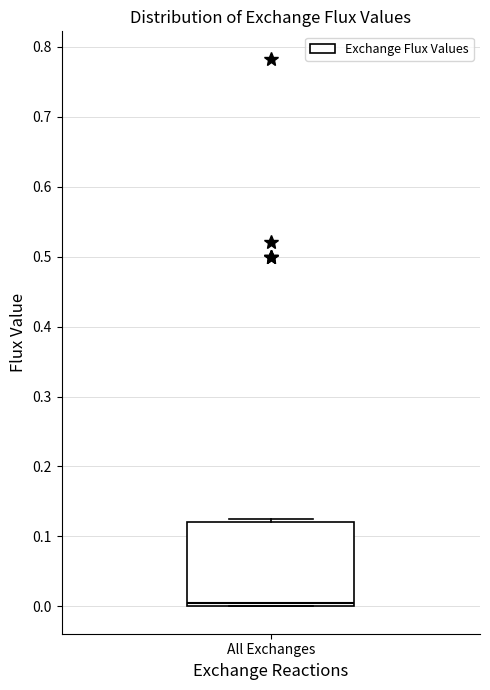

Where is the lower edge of the box for All Exchanges on the y-axis? The values are not printed on the chart, so give them approximately, as read against the axis.

0.00